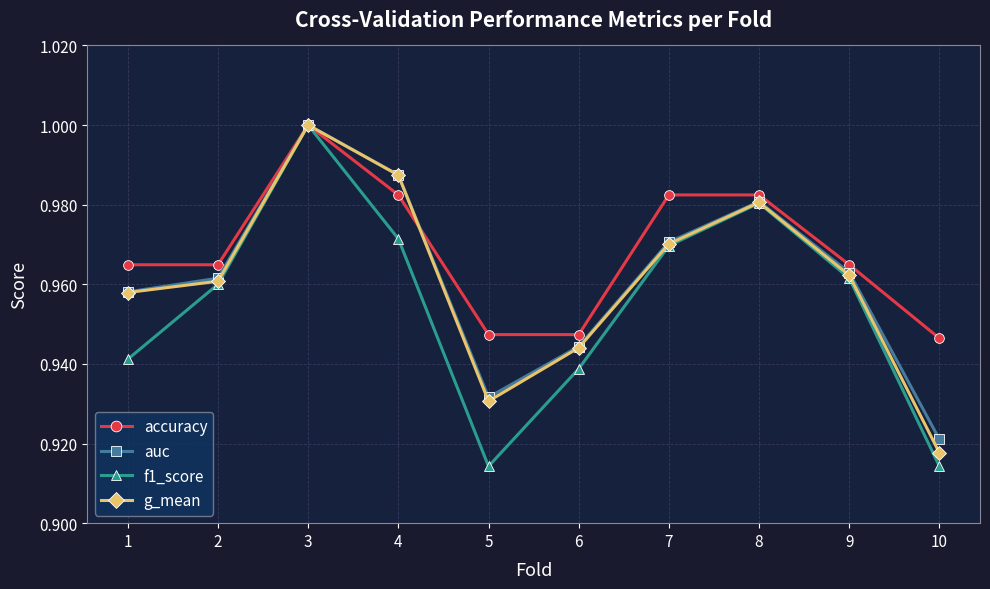

Which series has the widest spread of values?

f1_score